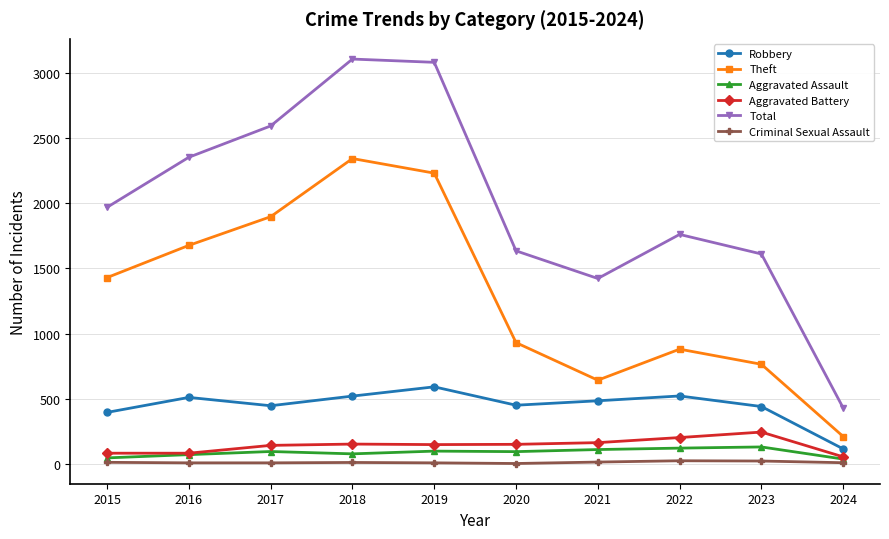

Which category has the highest value in the Theft series?

2018